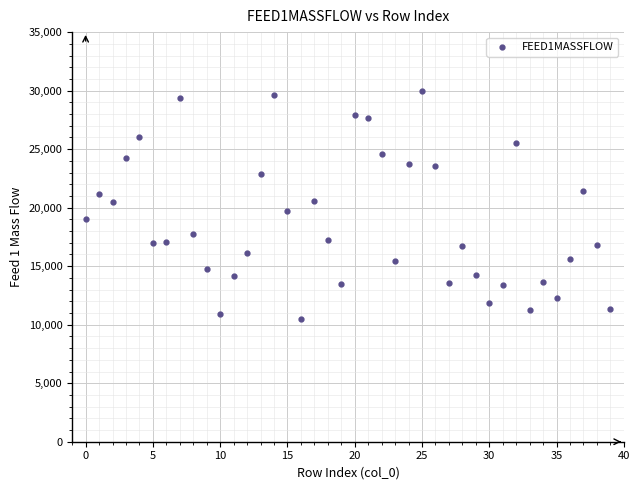

What is the range of Y values (max minus min)?

19500